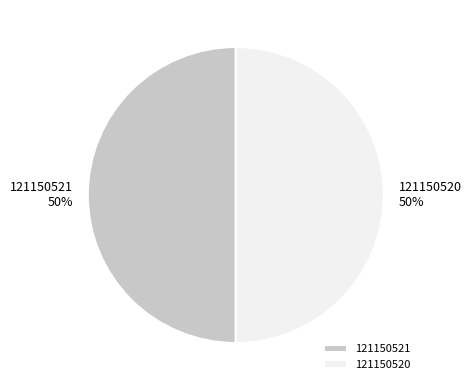

Count the number of slices in the pie.

2